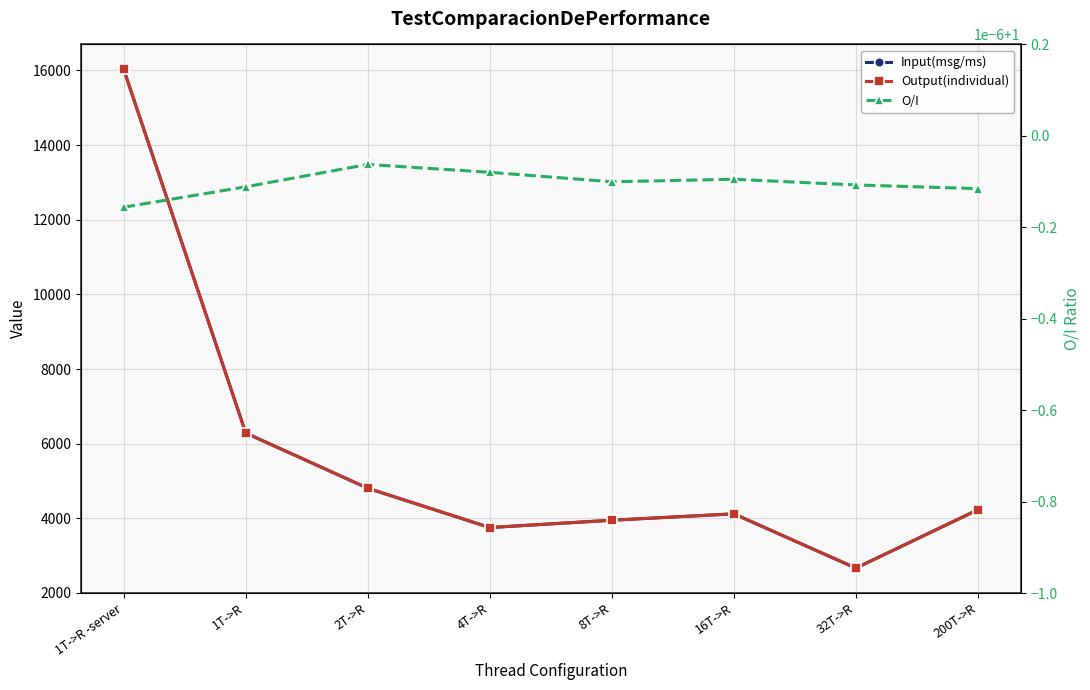

How many interior local peaks does the Output(individual) series have?

1